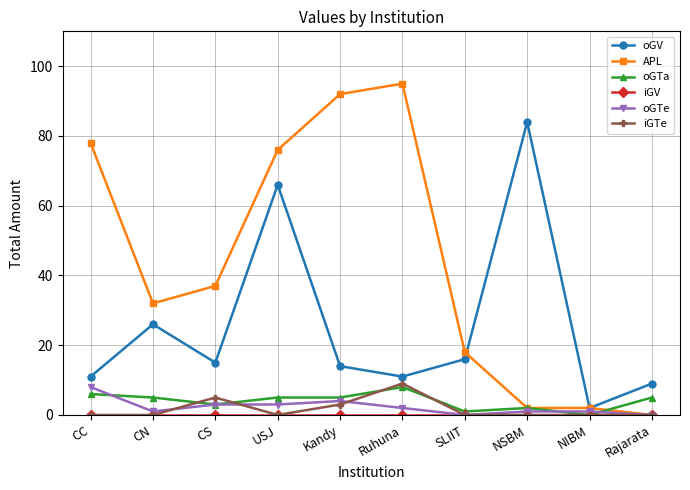

Where is the first local maximum for APL?

Ruhuna